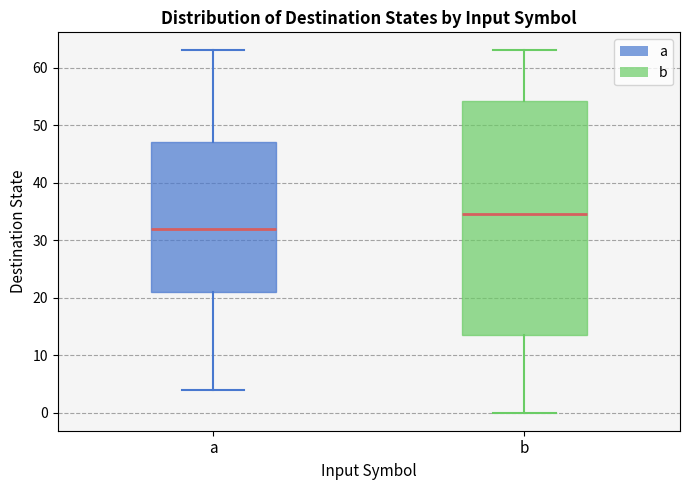

Reading left to right, transcribe this box plot: for each box, give where its median line is, the range the box spans, and where its two whiskers end, as read against the y-axis. The values are not printed on the chart, so give them approximately, as read against the axis.

a: median 32, box 21 to 47, whiskers 4 to 63
b: median 35, box 14 to 54, whiskers 0 to 63